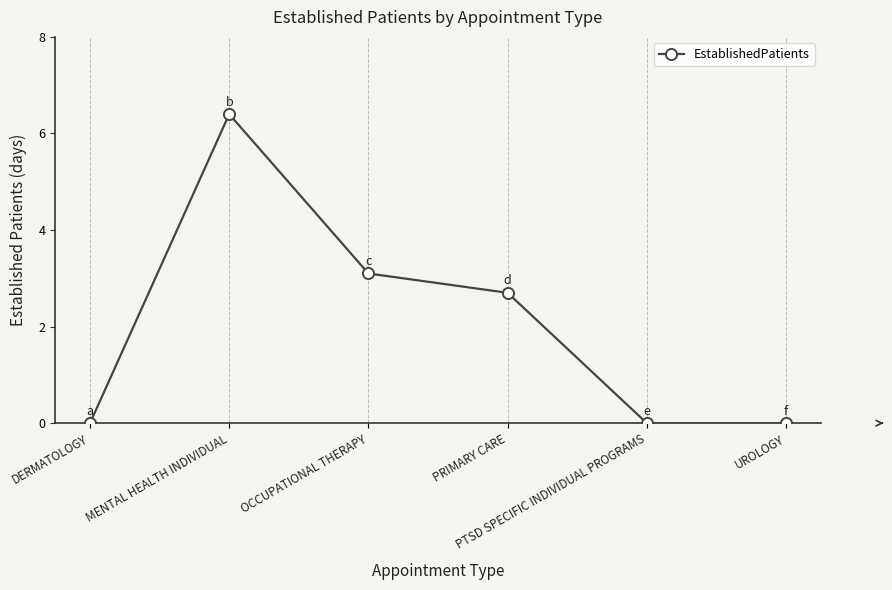

Reading right to left, what are all the values shown in this chart?

0.0	0.0	2.7	3.1	6.4	0.0